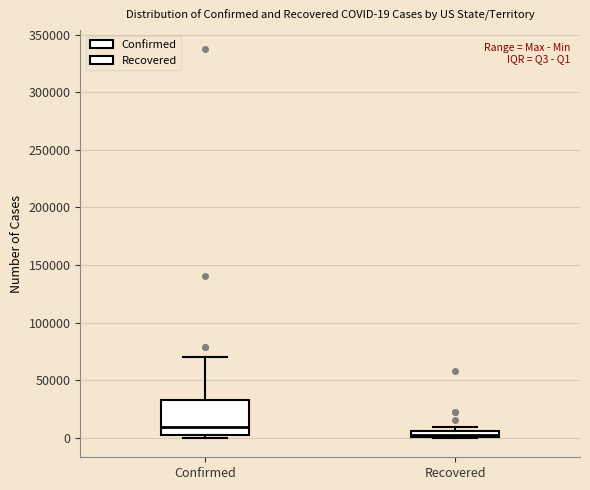

Which box has the highest median line?

Confirmed